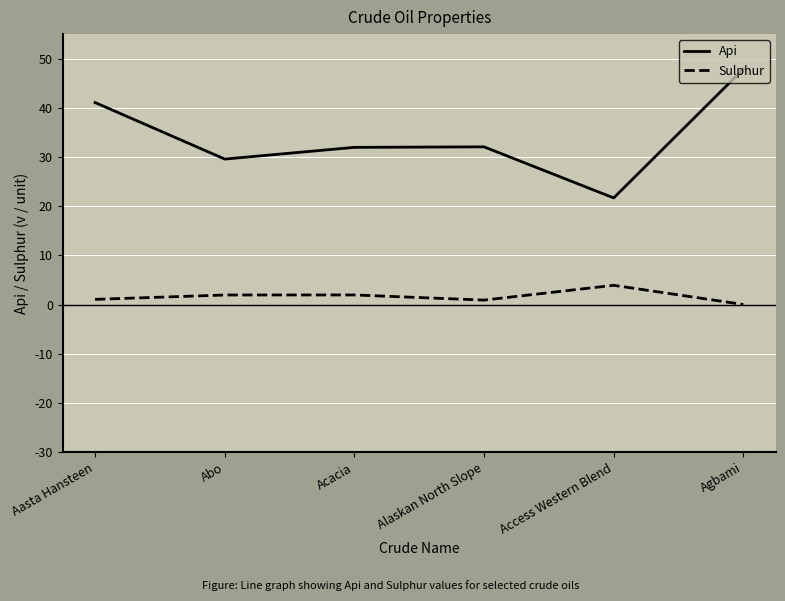

At which category is the sum across all series the highest?

Agbami